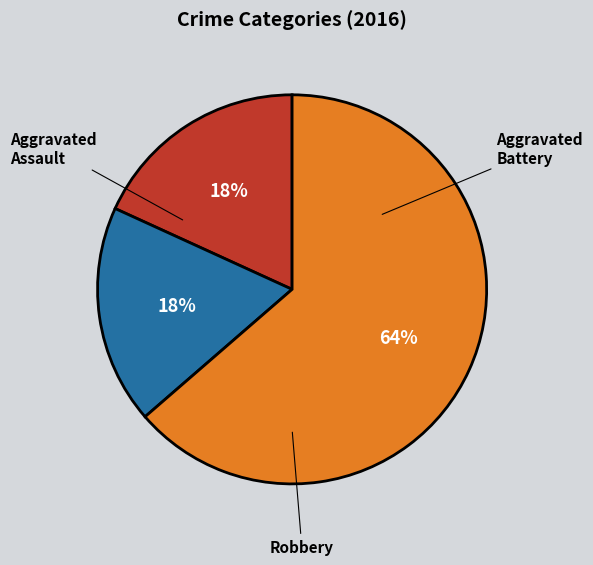

Does any single category account for the majority?

Yes